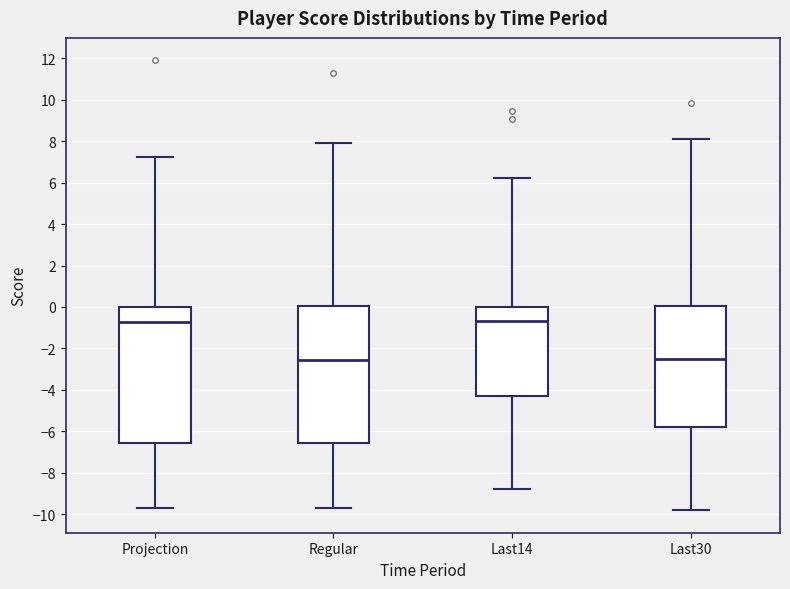

Where does the lower whisker of the box for Last30 end on the y-axis? The values are not printed on the chart, so give them approximately, as read against the axis.

-9.8